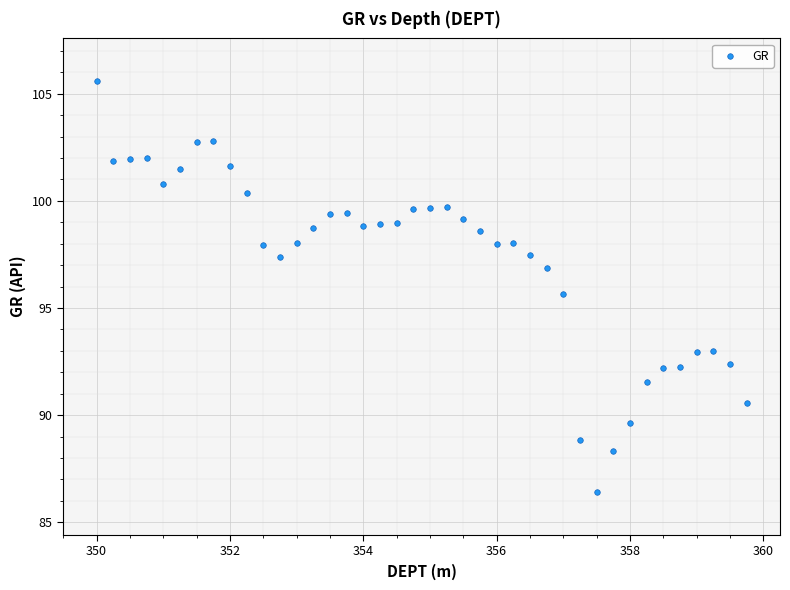

What Y value in the scatter plot is closest to 95?

95.7